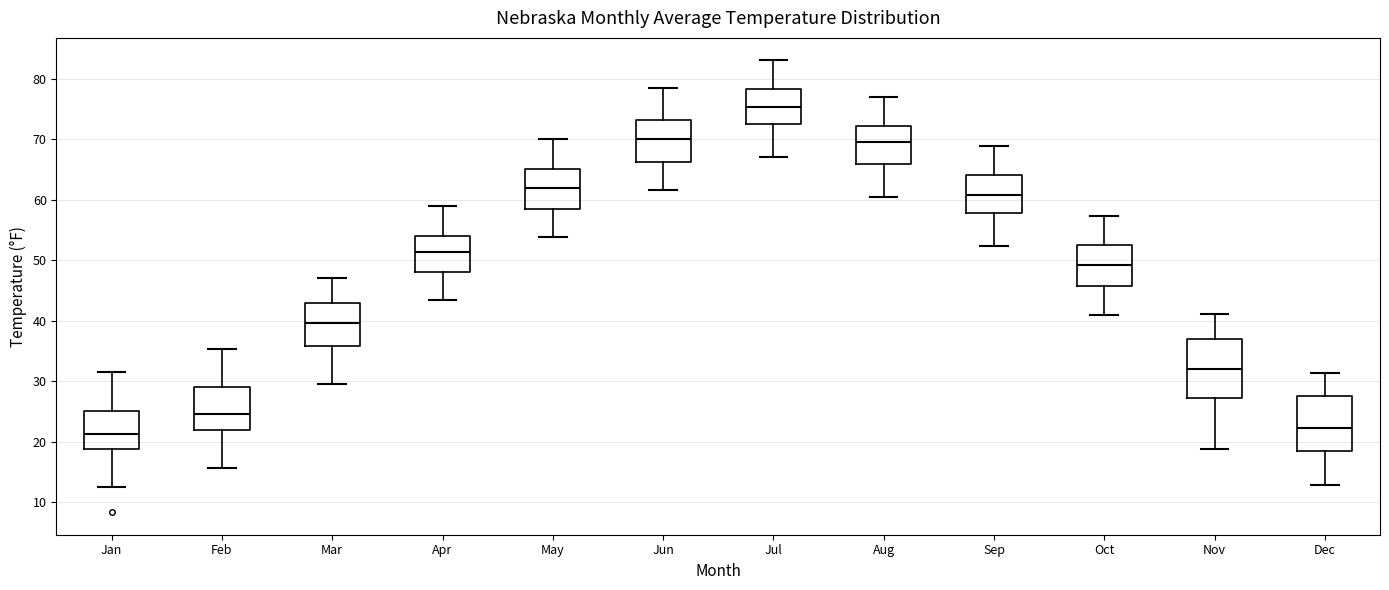

Which box has the highest median line?

Jul